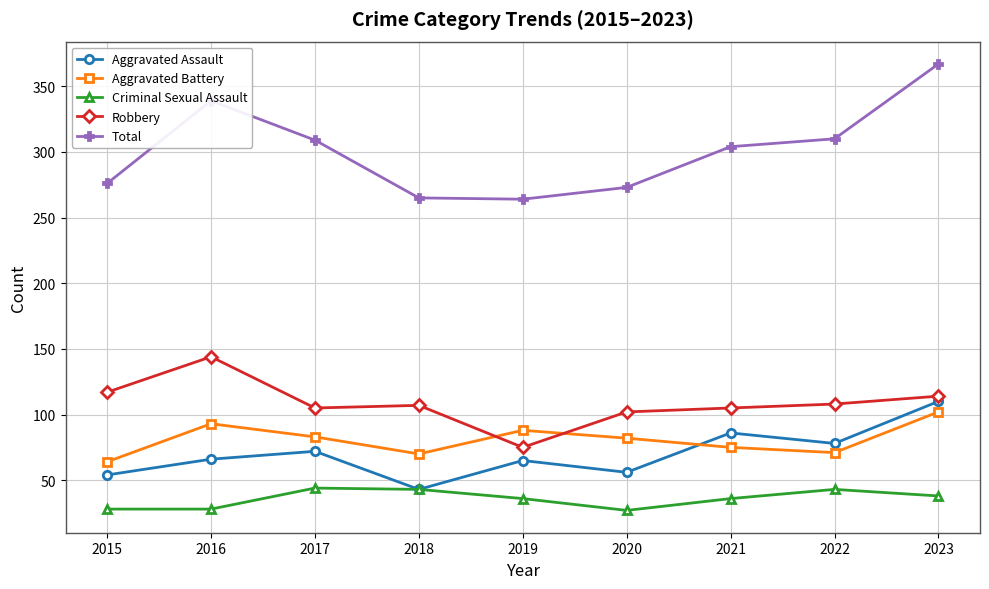

The Aggravated Assault series shows 65 at 2019. True or false?

True